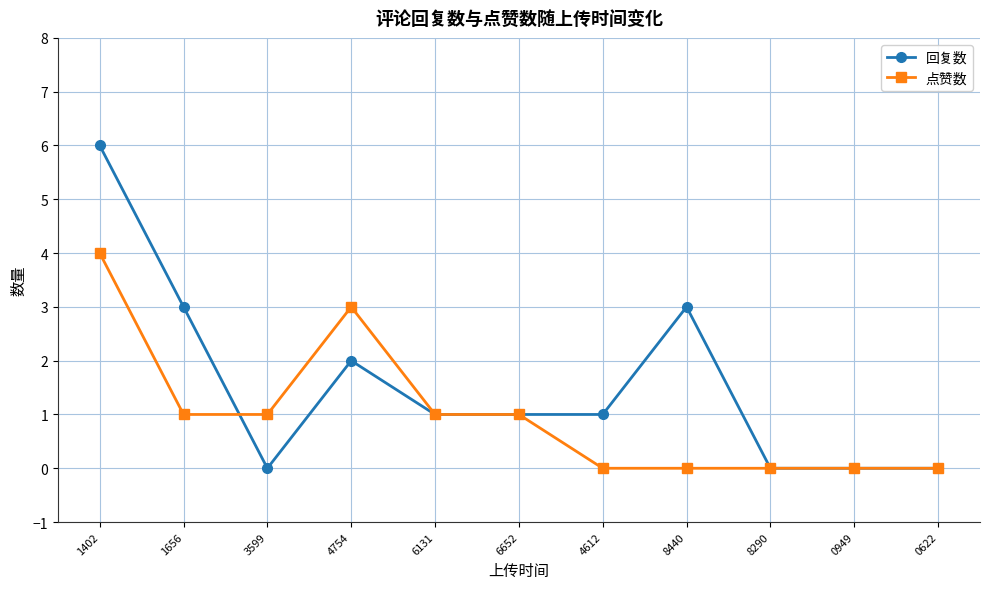

True or false: 回复数 has more than 1 points higher than both neighbors.

True